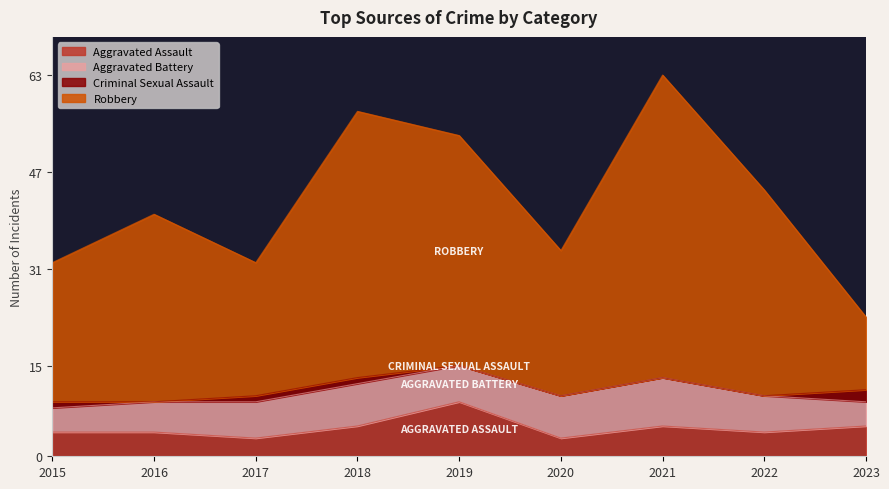

In Robbery, how many points are lower than both neighbors (excluding endpoints)?

2